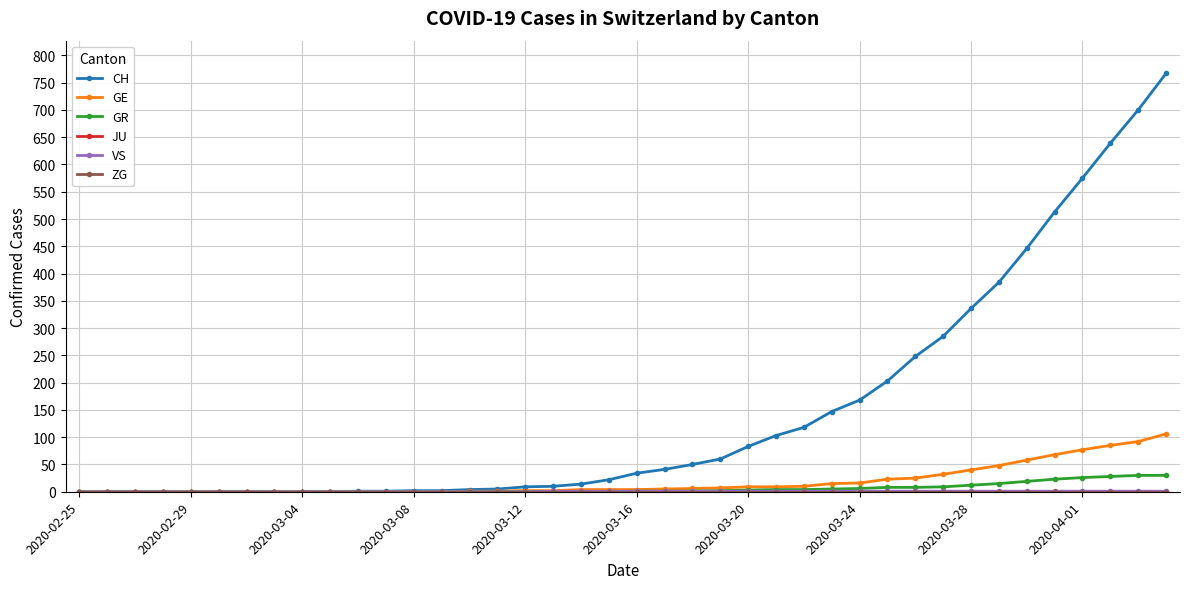

Which series has the largest total across all categories?

CH